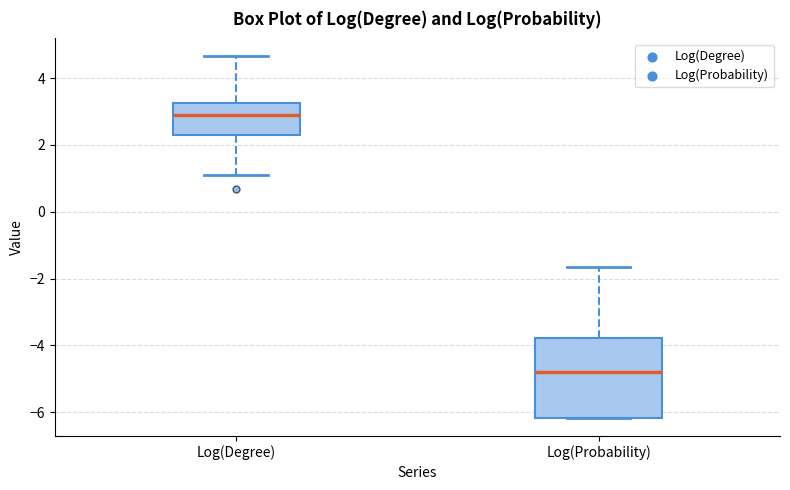

Where is the upper edge of the box for Log(Probability) on the y-axis? The values are not printed on the chart, so give them approximately, as read against the axis.

-3.8